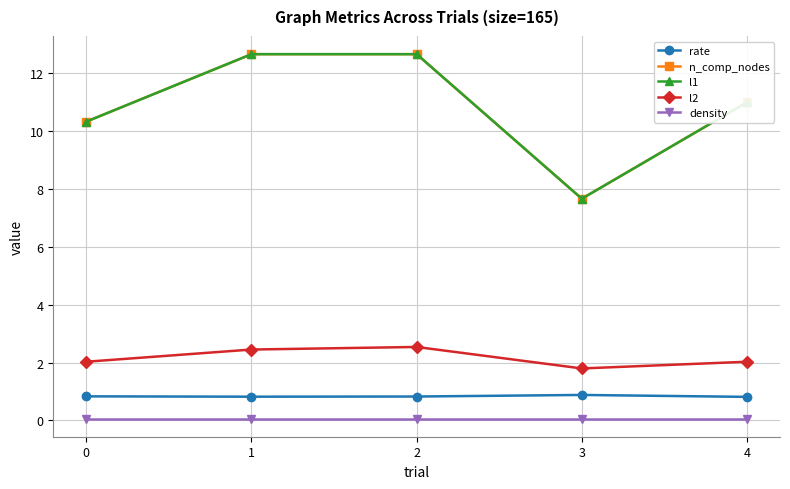

Is this an area chart (filled region under the line)?

No